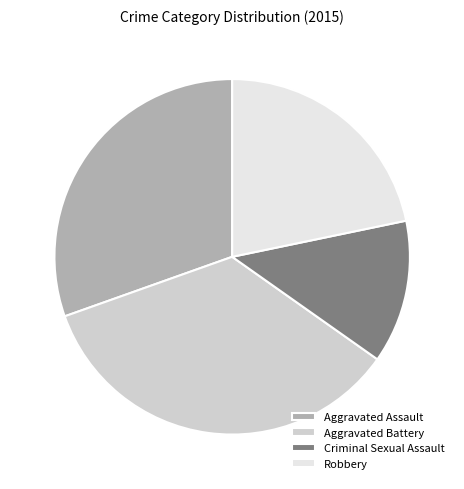

Which slice is the largest?

Aggravated Battery